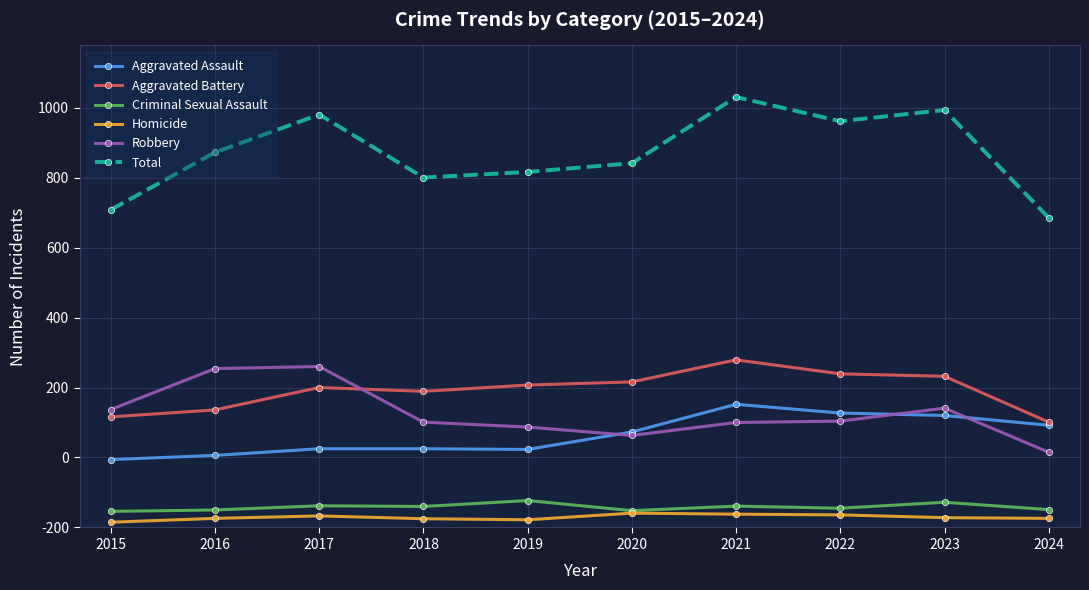

Which series changed the most between 2019 and 2022?

Total